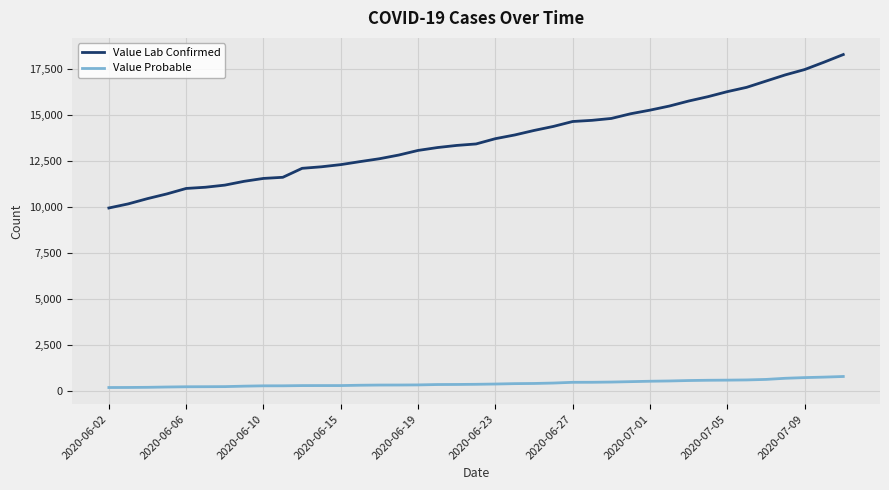

Which series has the largest total across all categories?

Value Lab Confirmed